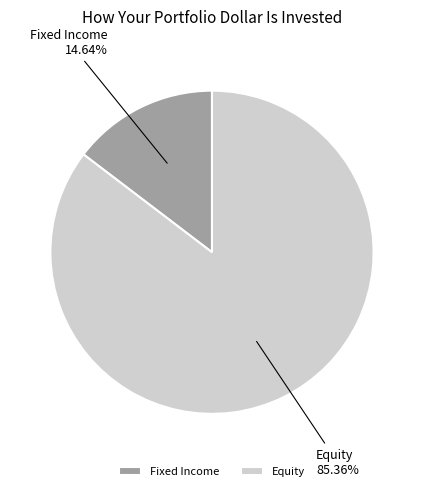

How much of the chart is everything except Fixed Income?

85.4%